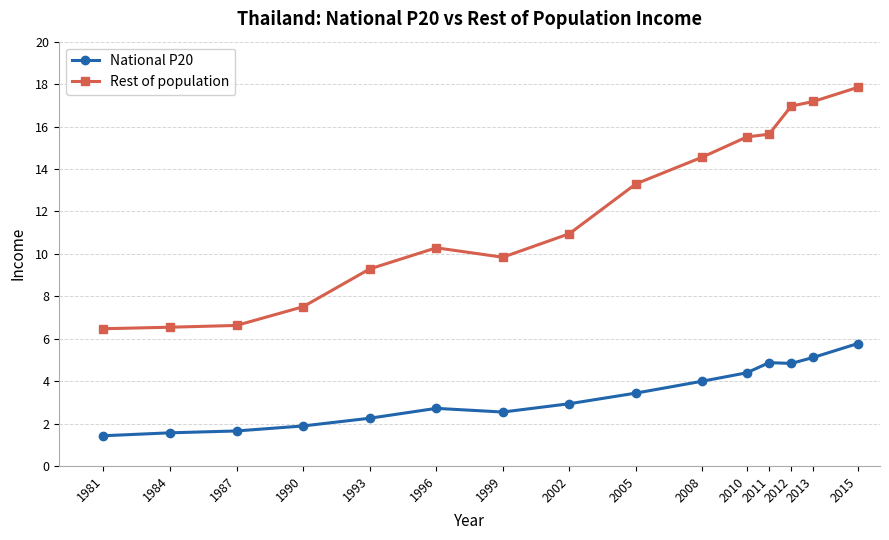

What are all the series names shown in the legend?

National P20, Rest of population